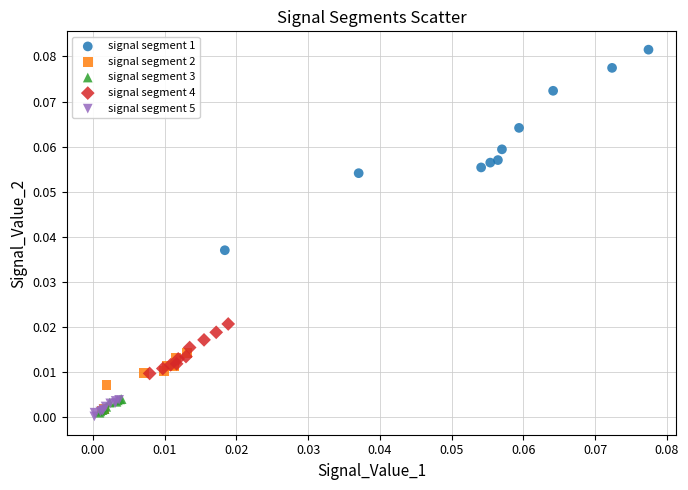

Which series has the largest Y range (max minus min)?

signal segment 1